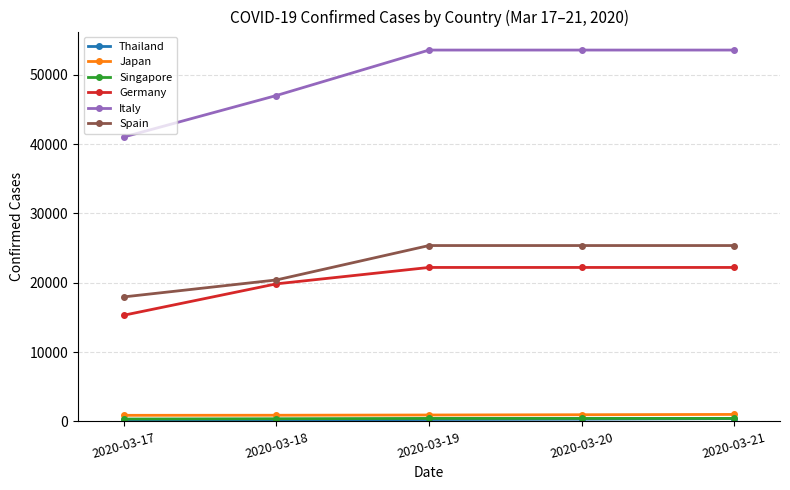

True or false: Germany has a value of 15320 at 2020-03-17.

True